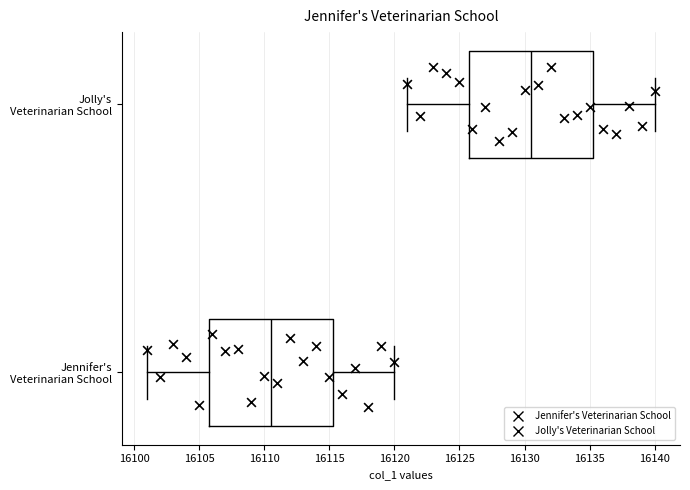

Reading bottom to top, read every box against the x-axis: the position of its median line, the range the box covers, and the ends of its whiskers. The values are not printed on the chart, so give them approximately, as read against the axis.

Jennifer's Veterinarian School: median 16110.5, box 16106.0 to 16115.5, whiskers 16101.0 to 16120.0
Jolly's Veterinarian School: median 16130.5, box 16126.0 to 16135.5, whiskers 16121.0 to 16140.0